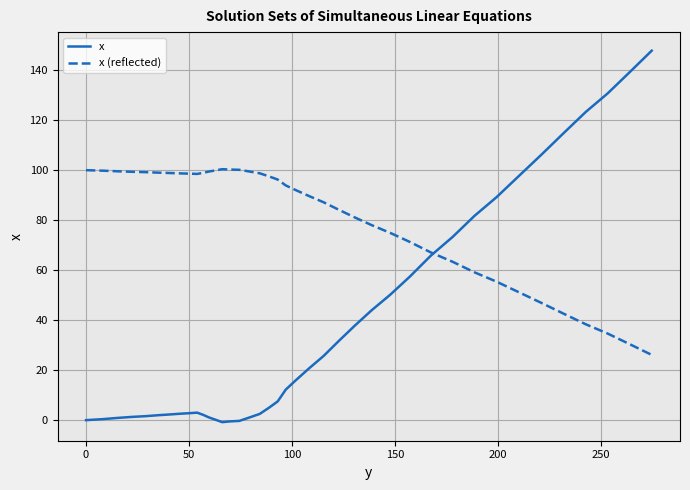

How many values in the x series are below 12?

20